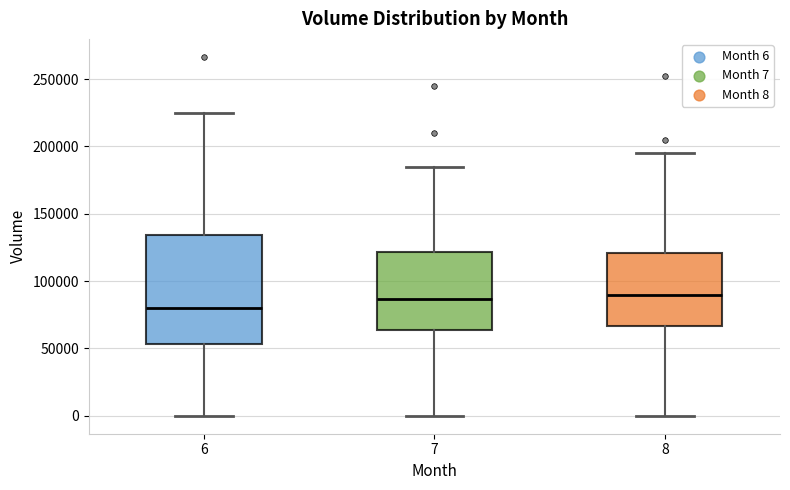

Reading left to right, read every box against the y-axis: the position of its median line, the range the box covers, and the ends of its whiskers. The values are not printed on the chart, so give them approximately, as read against the axis.

6: median 80000, box 55000 to 135000, whiskers 0 to 225000
7: median 85000, box 65000 to 120000, whiskers 0 to 185000
8: median 90000, box 65000 to 120000, whiskers 0 to 195000